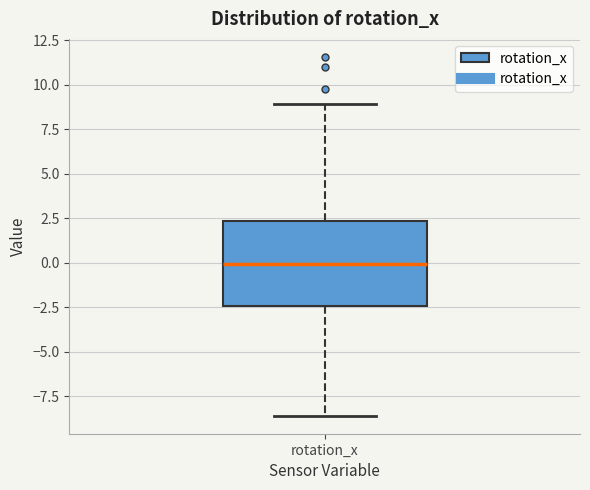

Read this box plot against the y-axis: the position of the median line, the range covered by the box, and the ends of both whiskers. The values are not printed on the chart, so give them approximately, as read against the axis.

median 0.0, box -2.5 to 2.5, whiskers -8.5 to 9.0